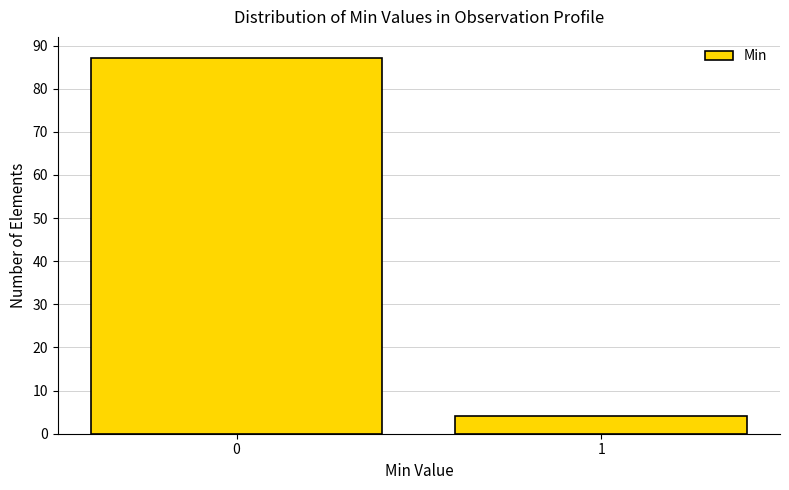

Reading right to left, what are all the values shown in this chart?

4	87